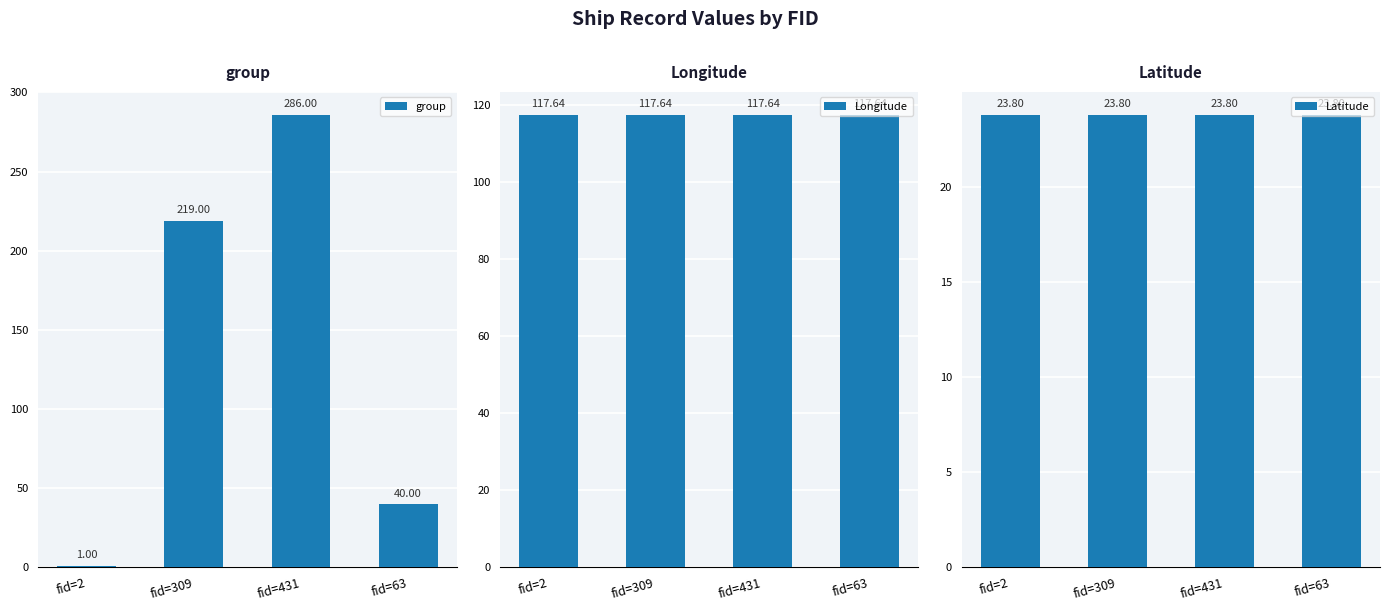

How many data points does each series have?

4